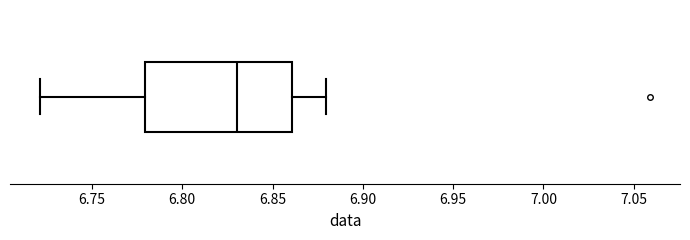

Transcribe this box plot: give where the median line is, the range the box spans, and where the two whiskers end, as read against the x-axis. The values are not printed on the chart, so give them approximately, as read against the axis.

median 6.83, box 6.78 to 6.86, whiskers 6.72 to 6.88